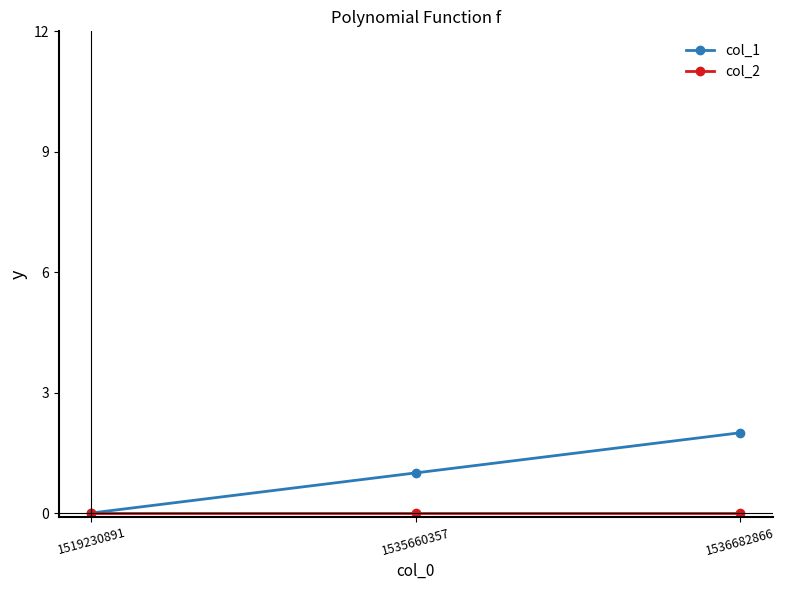

List the labels in order of col_1 value, smallest first.

1519230891, 1535660357, 1536682866